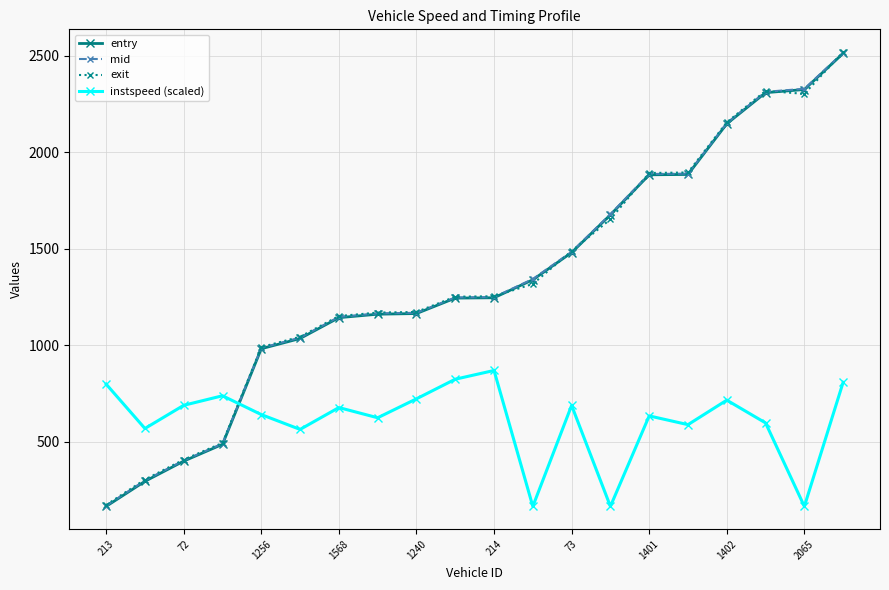

At how many categories does at least one series exceed 222?

20